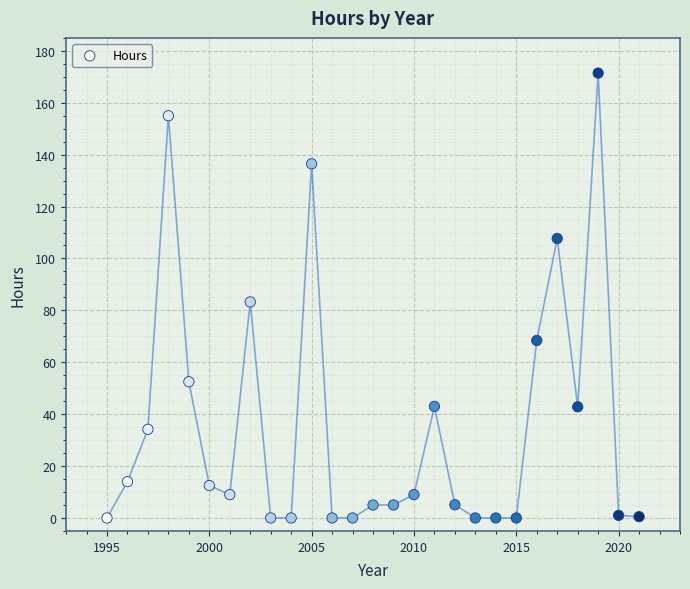

What is the range of X values (max minus min)?

26.0